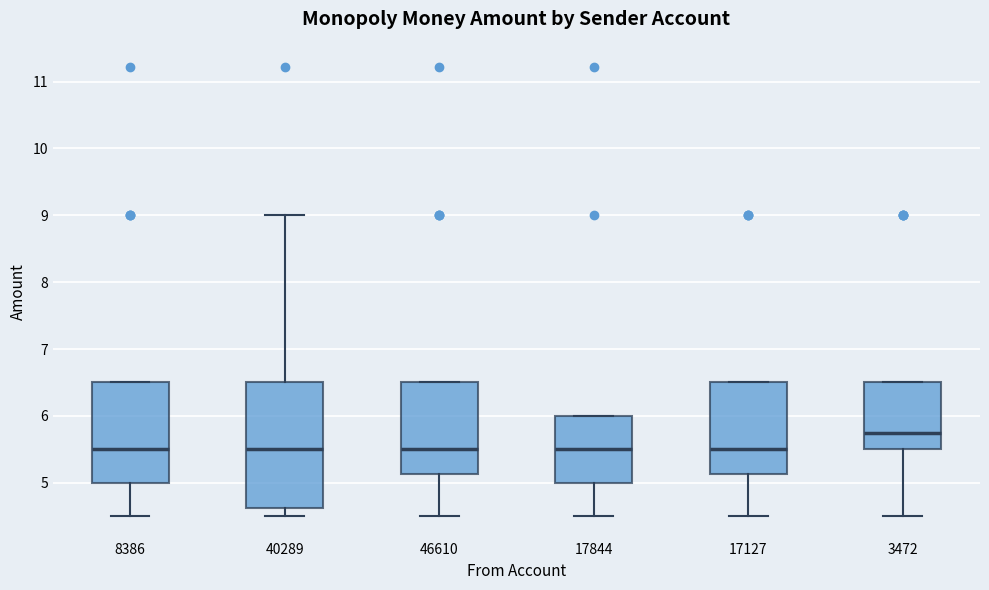

Reading left to right, read every box against the y-axis: the position of its median line, the range the box covers, and the ends of its whiskers. The values are not printed on the chart, so give them approximately, as read against the axis.

8386: median 5.5, box 5.0 to 6.5, whiskers 4.5 to 6.5
40289: median 5.5, box 4.6 to 6.5, whiskers 4.5 to 9.0
46610: median 5.5, box 5.1 to 6.5, whiskers 4.5 to 6.5
17844: median 5.5, box 5.0 to 6.0, whiskers 4.5 to 6.0
17127: median 5.5, box 5.1 to 6.5, whiskers 4.5 to 6.5
3472: median 5.8, box 5.5 to 6.5, whiskers 4.5 to 6.5